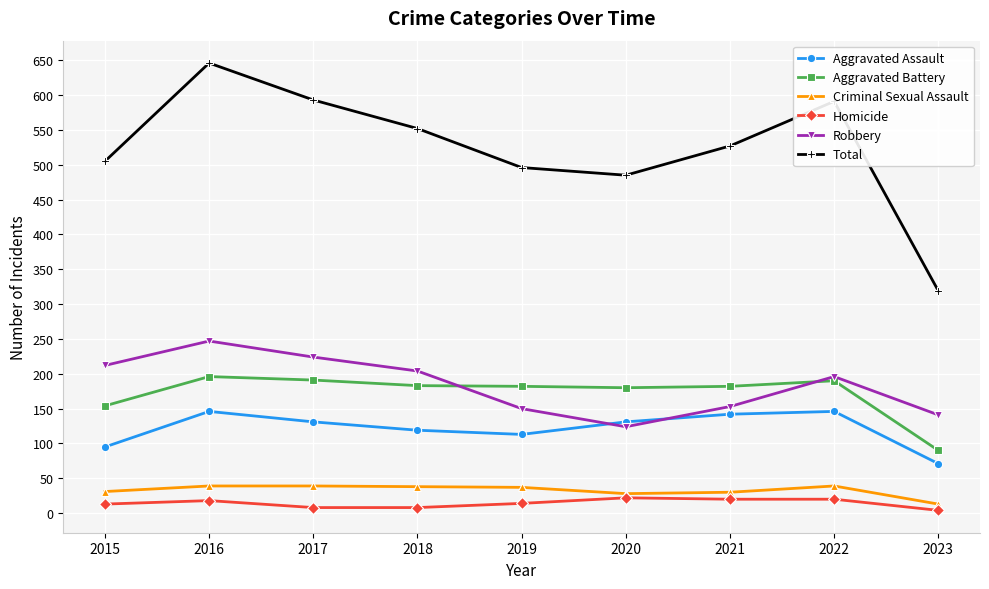

At which category is the sum across all series the highest?

2016